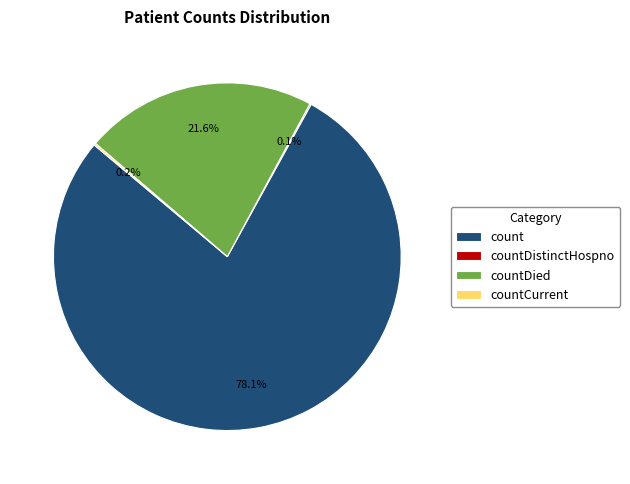

What percentage do countDied and count together represent?

99.7%